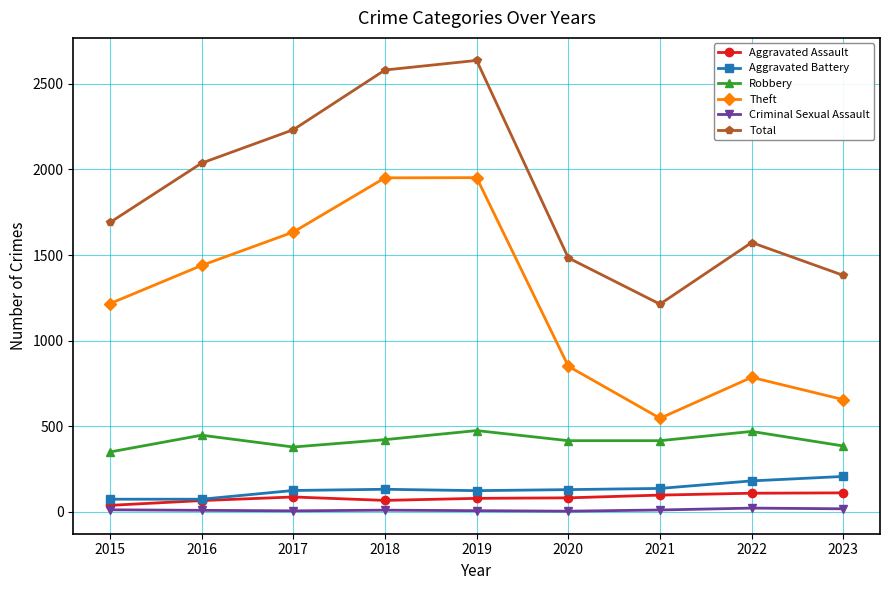

Which series changed the most between 2019 and 2021?

Total